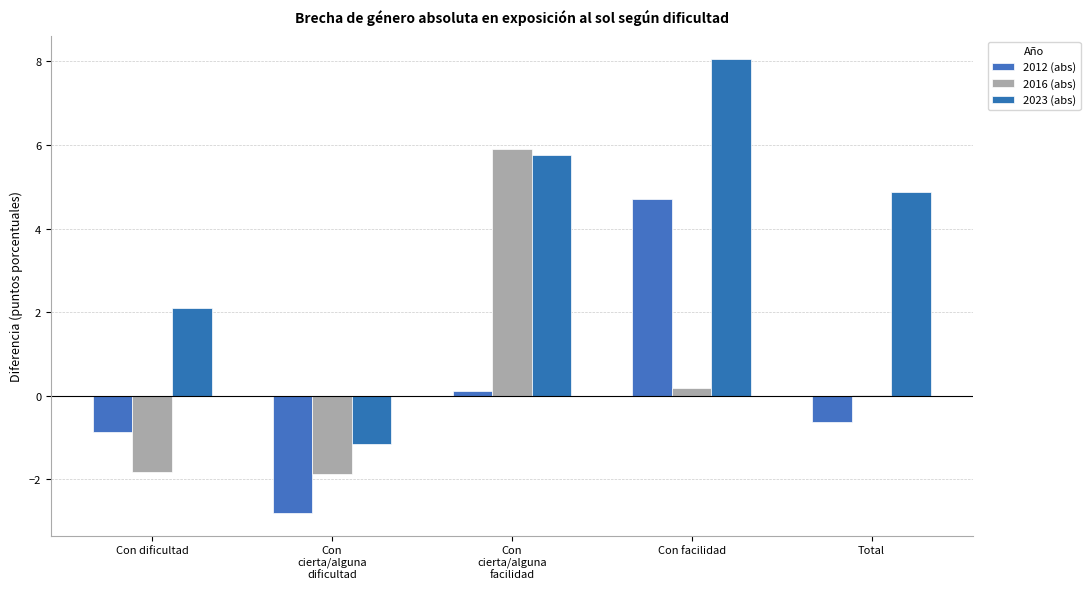

Are the bars horizontal?

No